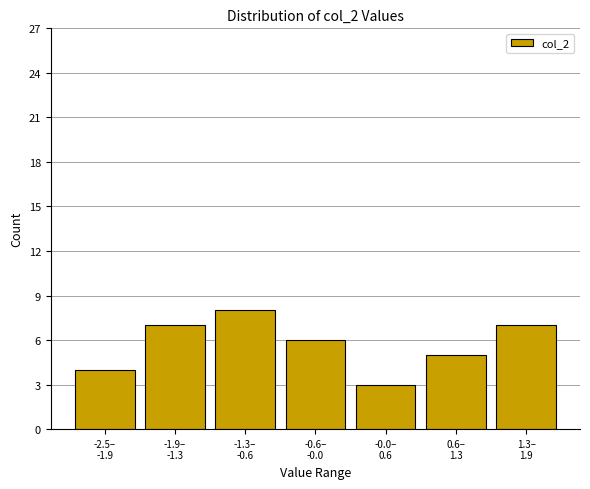

Reading left to right, what are all the values shown in this chart?

4	7	8	6	3	5	7